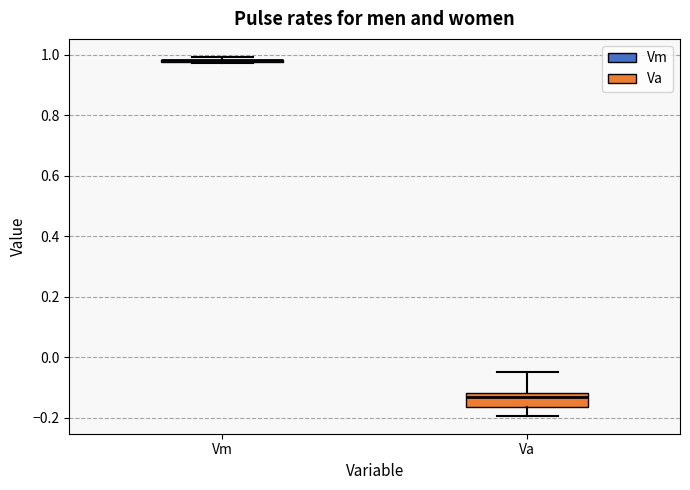

Which box is the tallest, from its lower edge to its upper edge?

Va